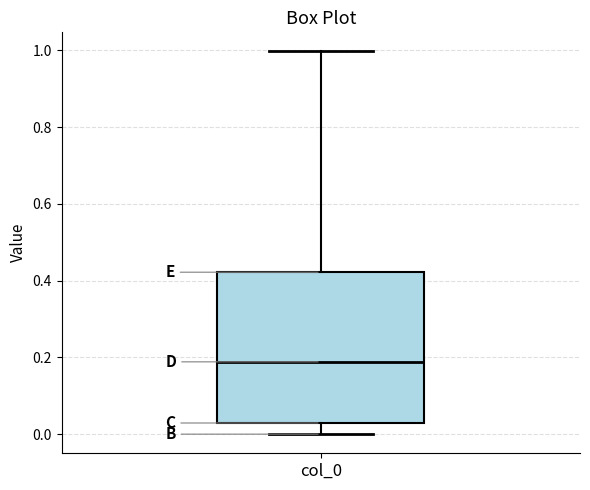

Read this box plot against the y-axis: the position of the median line, the range covered by the box, and the ends of both whiskers. The values are not printed on the chart, so give them approximately, as read against the axis.

median 0.18, box 0.02 to 0.42, whiskers 0.00 to 1.00